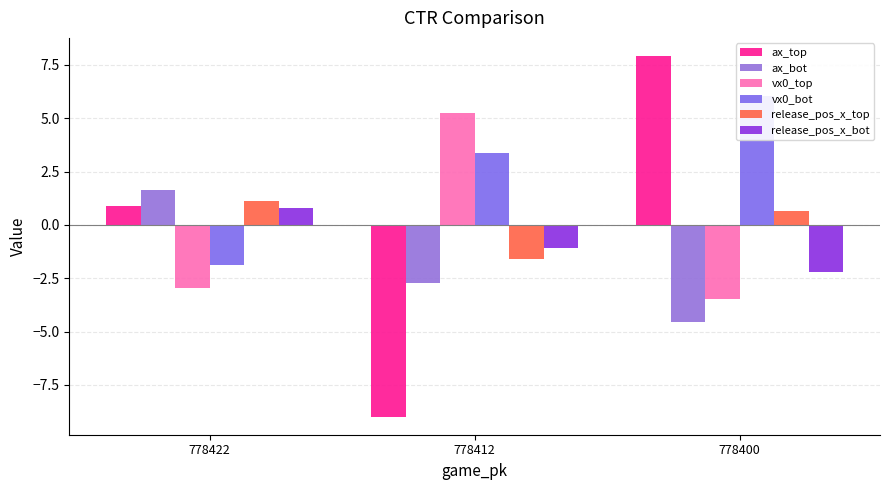

How many bars are there in total?

18